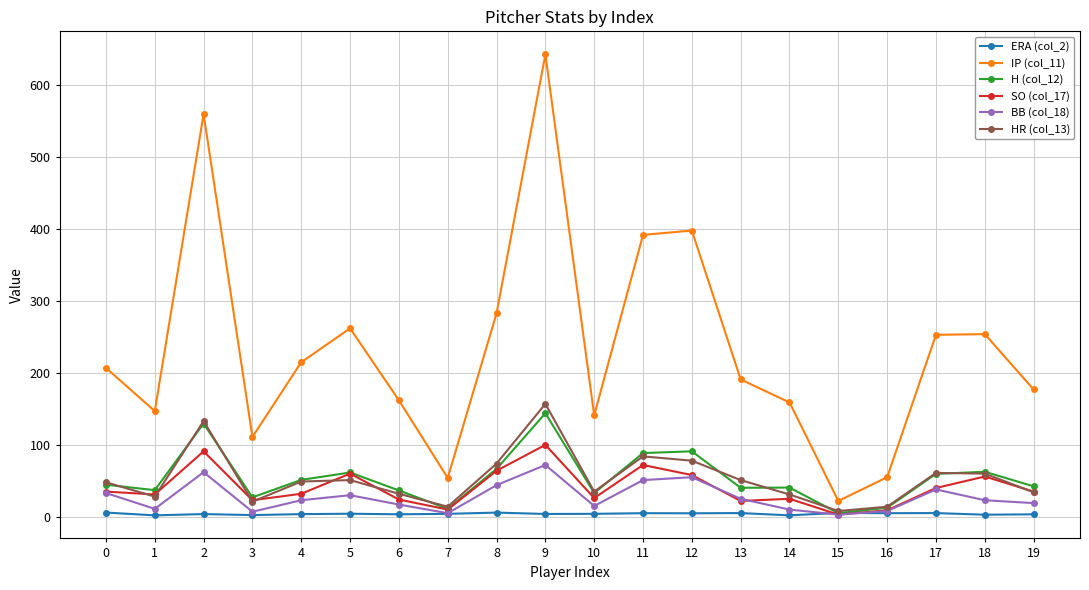

At which category is the sum across all series the highest?

9